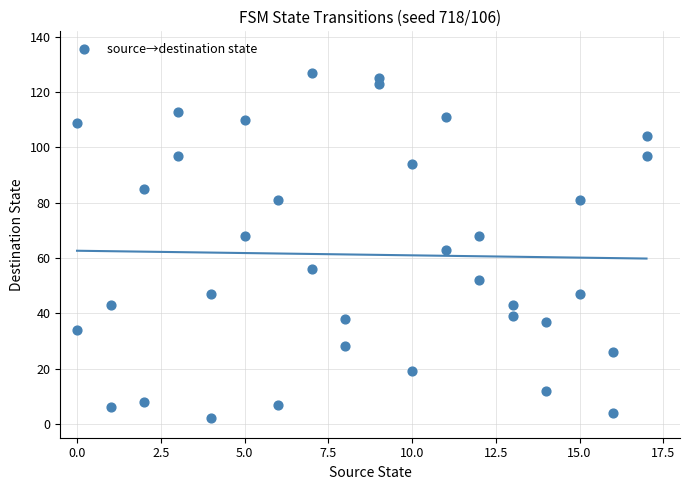

What is the range of X values (max minus min)?

17